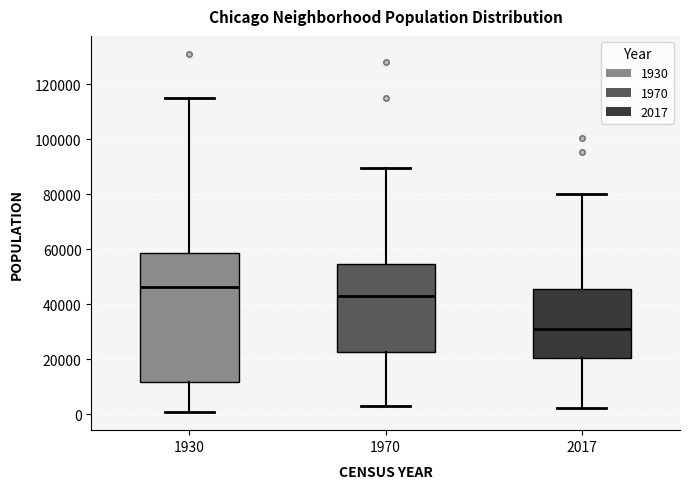

Which box has the highest median line?

1930